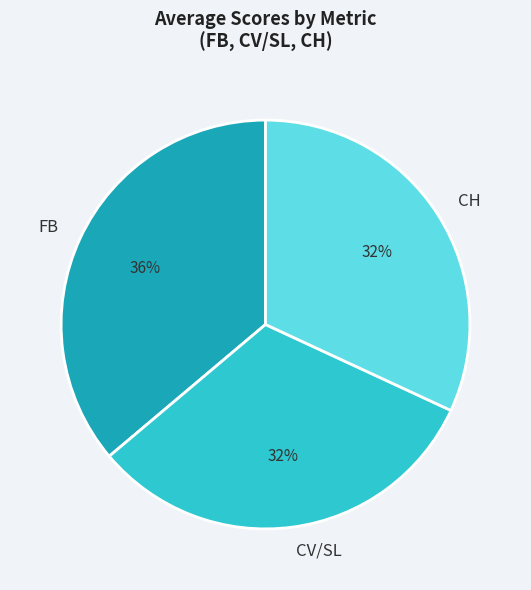

Is there a majority slice in this chart?

No